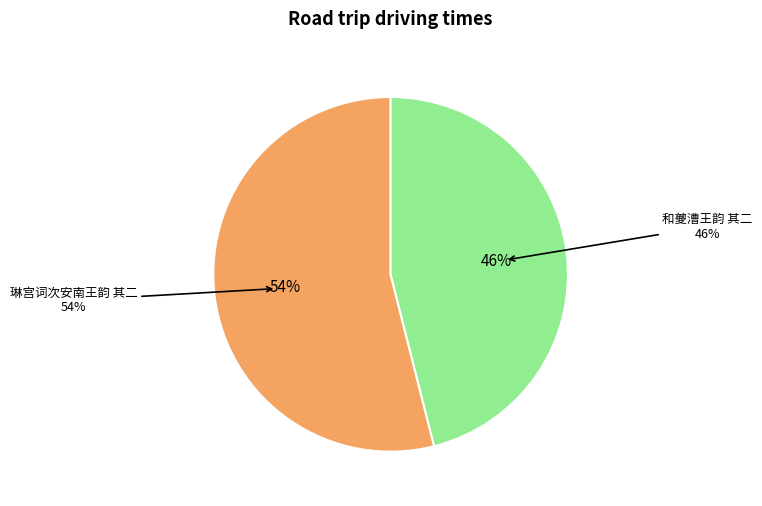

Count the number of slices in the pie.

2